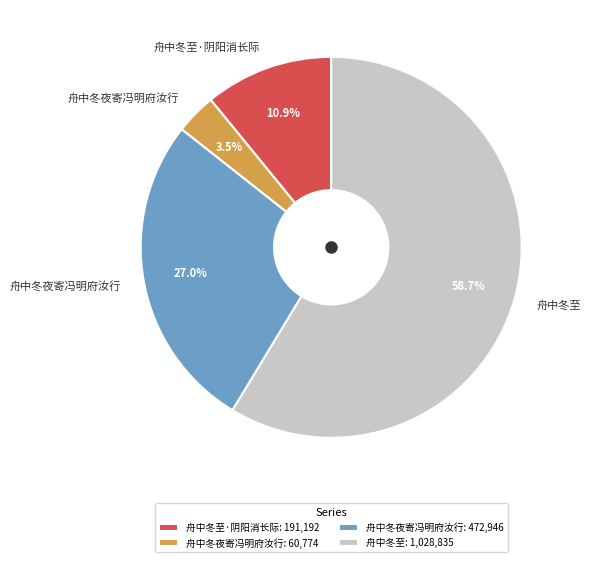

Is the sum of 舟中冬至·阴阳消长际: 191,192 and 舟中冬至: 1,028,835 greater than half?

Yes